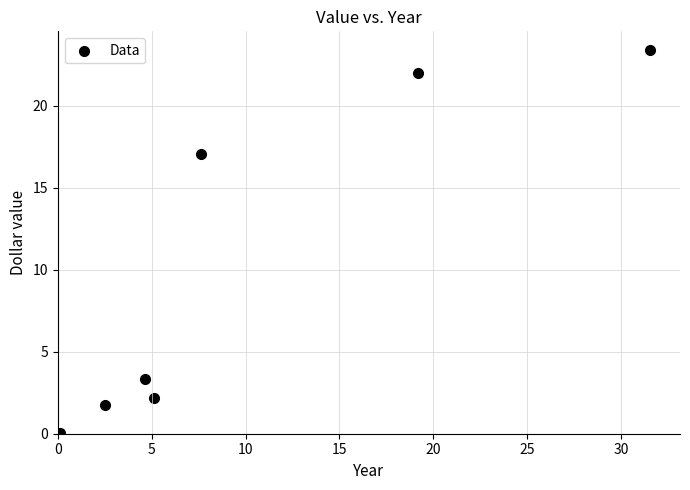

What Y value in the scatter plot is closest to 11?

17.1